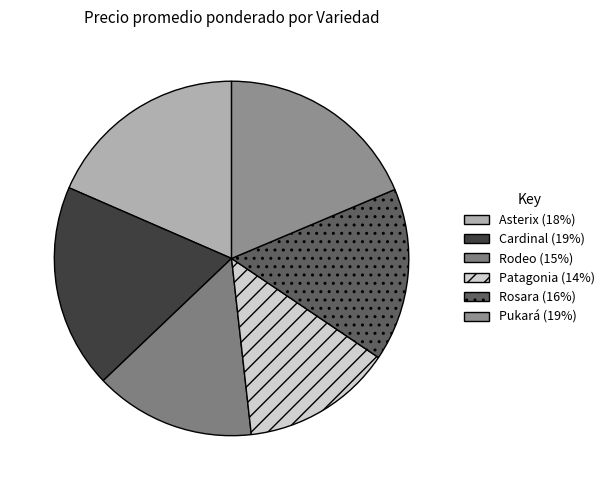

Is it true that Rodeo is 15% of the pie?

True